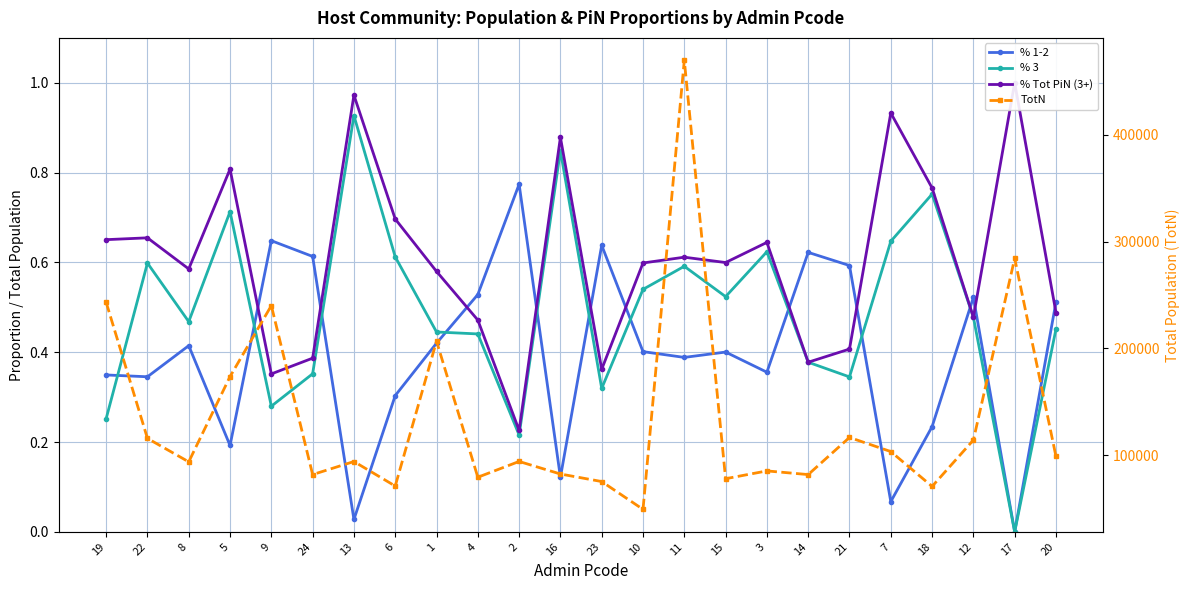

What is the difference between the second highest and minimum values in the % 1-2 series?

0.6